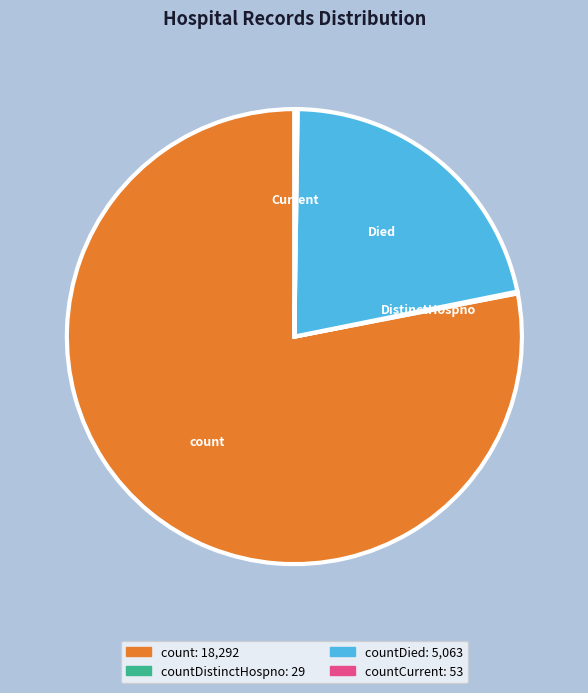

Does any single category account for the majority?

Yes